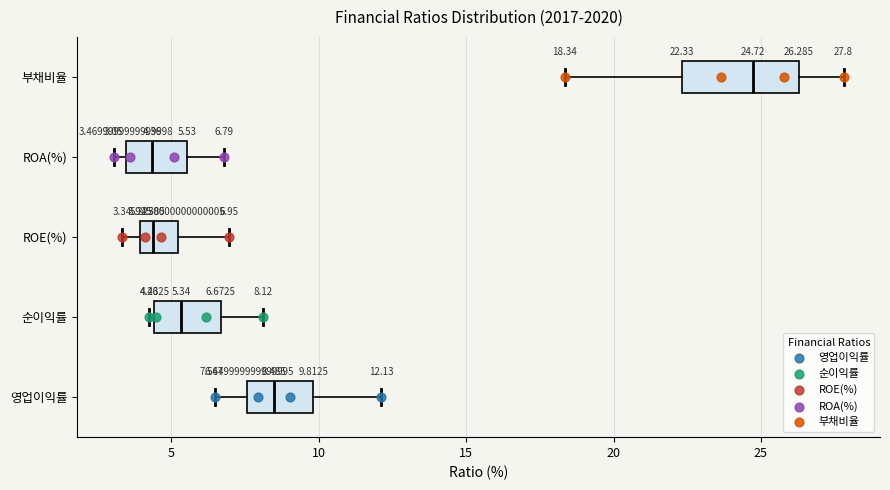

Which box is the widest, from its left edge to its right edge?

부채비율